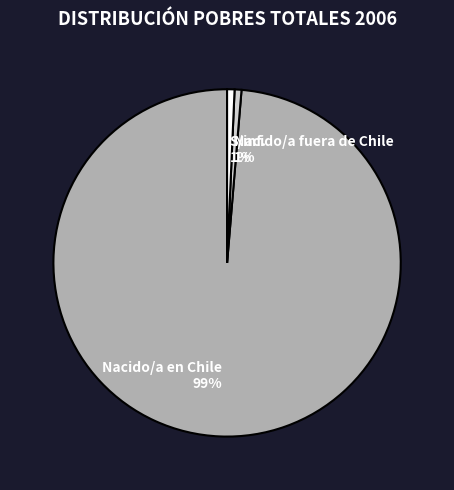

Does S/inf. represent more than half of the total?

No